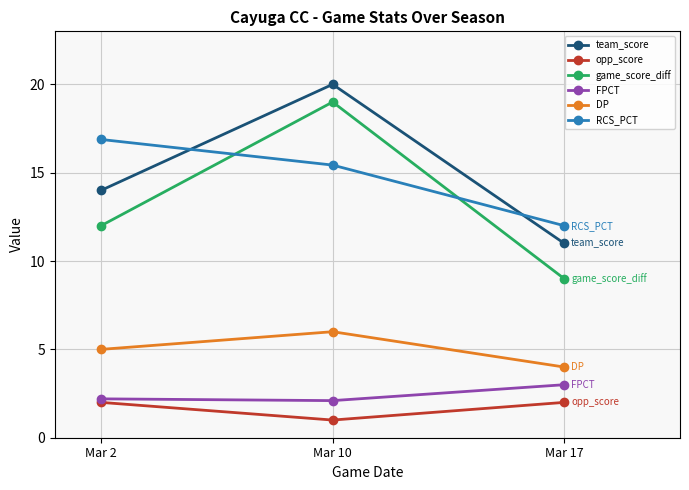

Reading left to right, transcribe all the data shown in this chart.

team_score: 14.0	20.0	11.0
opp_score: 2.0	1.0	2.0
game_score_diff: 12.0	19.0	9.0
FPCT: 2.2	2.1	3.0
DP: 5.0	6.0	4.0
RCS_PCT: 16.9	15.4	12.0